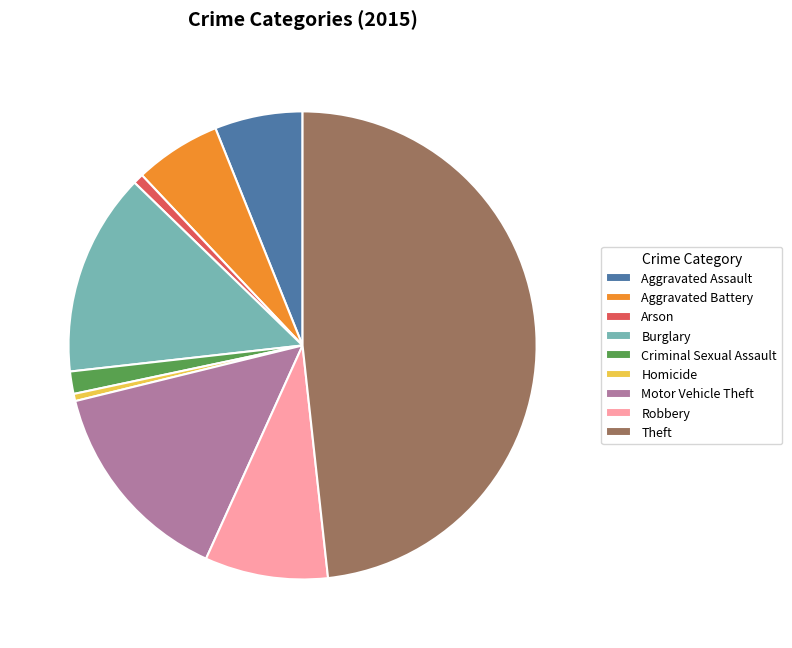

Count the number of slices in the pie.

9